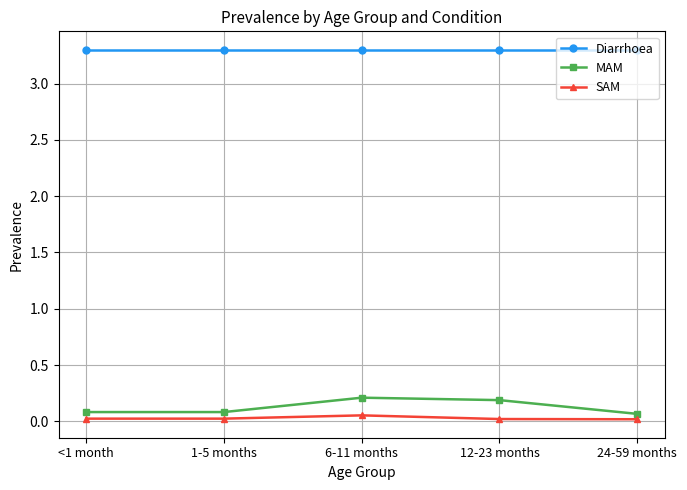

What is the highest value of the Diarrhoea series?

3.3